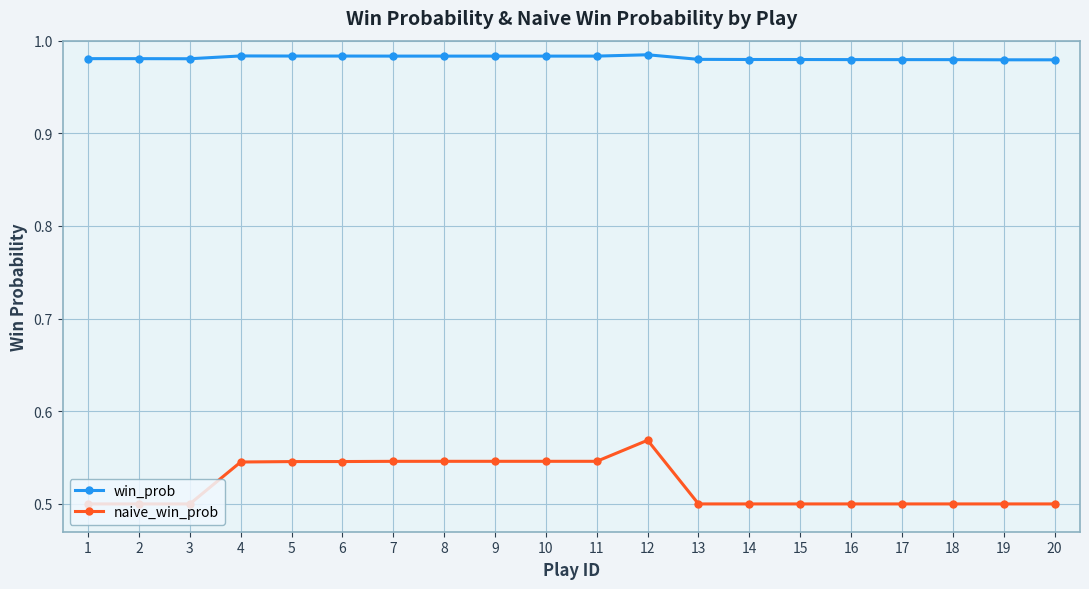

What is the spread (max minus min) of values at 9?

0.4